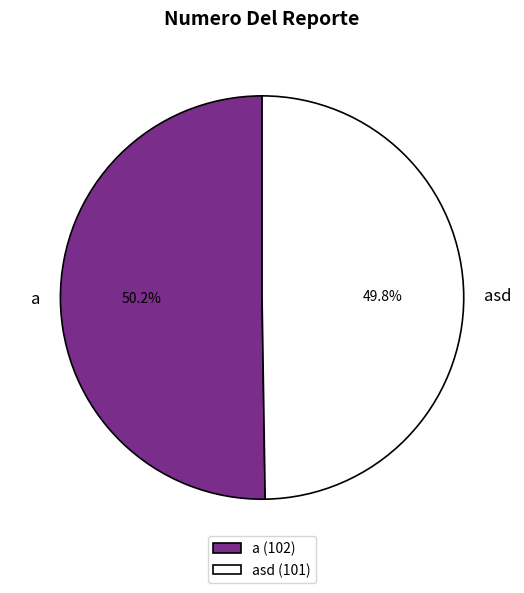

Approximately how many times larger is the value at a compared to asd?

1.0